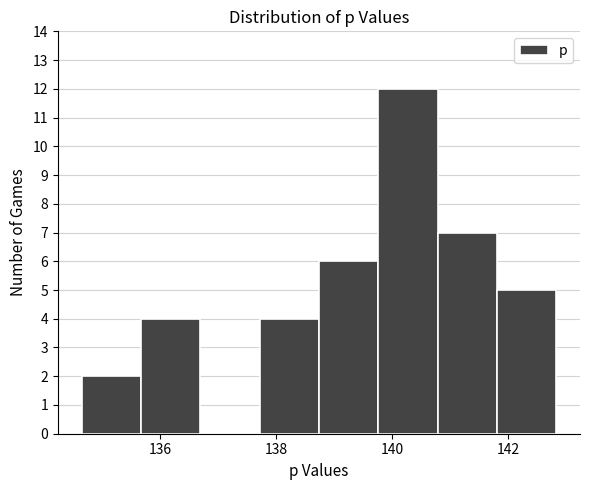

Reading left to right, list every bar in this chart as the range it spans on the x-axis followed by its height. Neither the bar edges nor the heights are printed on the chart, so give them approximately, as read against the axes.

134.6 to 135.6: 2
135.6 to 136.6: 4
136.6 to 137.8: 0
137.8 to 138.8: 4
138.8 to 139.8: 6
139.8 to 140.8: 12
140.8 to 141.8: 7
141.8 to 142.8: 5